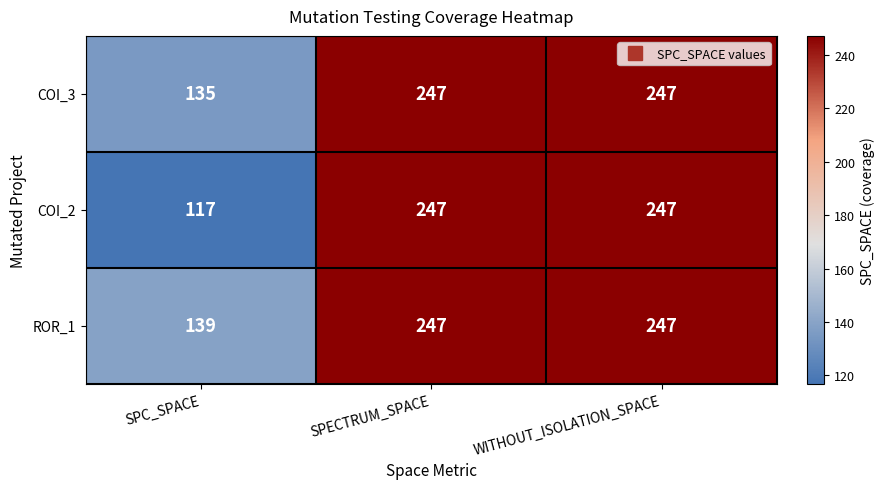

What is the sum of all ROR_1 values?

633